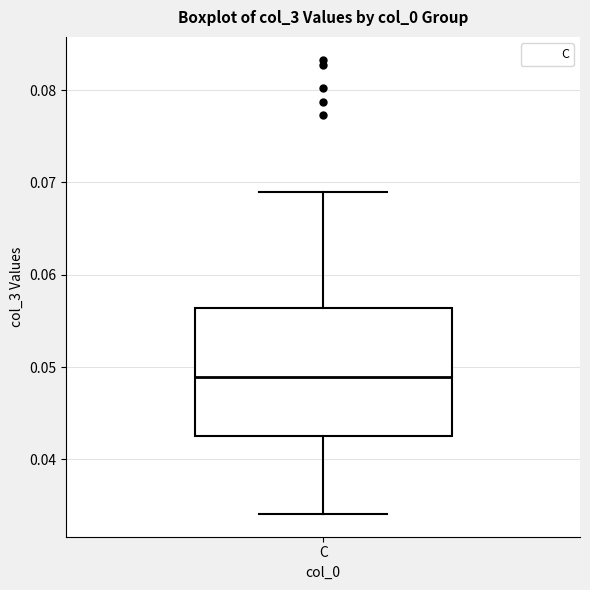

Where is the lower edge of the box for C on the y-axis? The values are not printed on the chart, so give them approximately, as read against the axis.

0.043